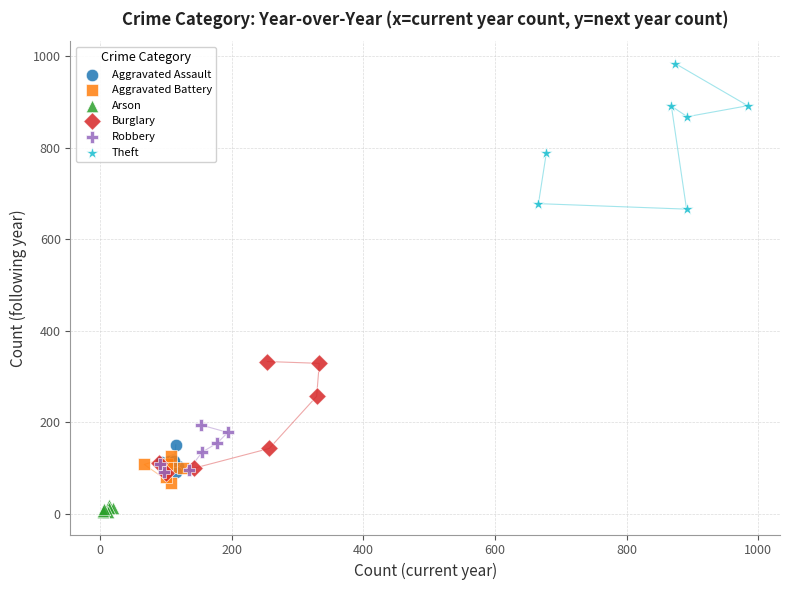

Which series reaches the maximum Y coordinate?

Theft